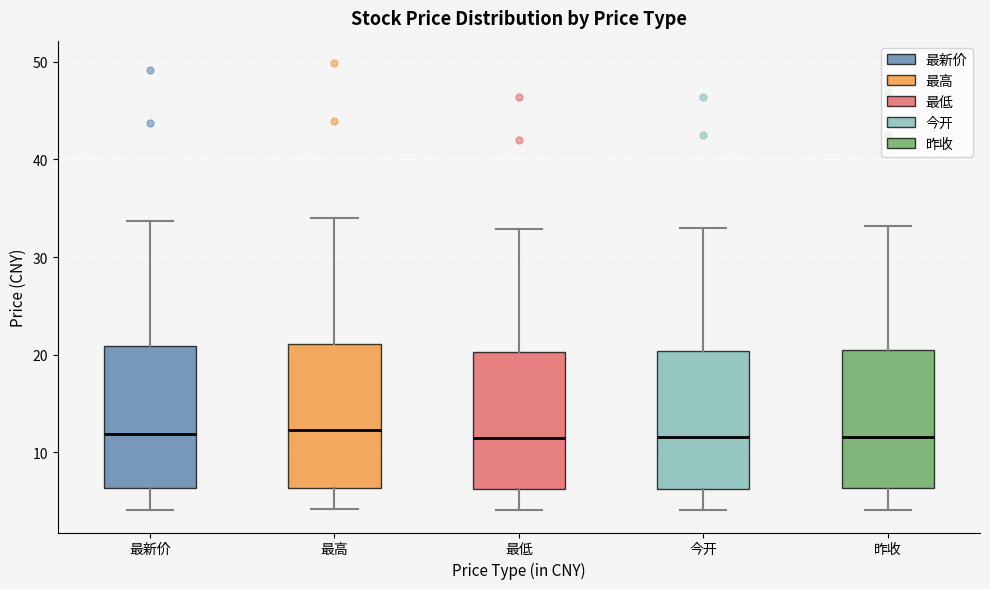

Reading left to right, transcribe this box plot: for each box, give where its median line is, the range the box spans, and where its two whiskers end, as read against the y-axis. The values are not printed on the chart, so give them approximately, as read against the axis.

最新价: median 12, box 6 to 21, whiskers 4 to 34
最高: median 12, box 6 to 21, whiskers 4 to 34
最低: median 12, box 6 to 20, whiskers 4 to 33
今开: median 12, box 6 to 20, whiskers 4 to 33
昨收: median 12, box 6 to 20, whiskers 4 to 33